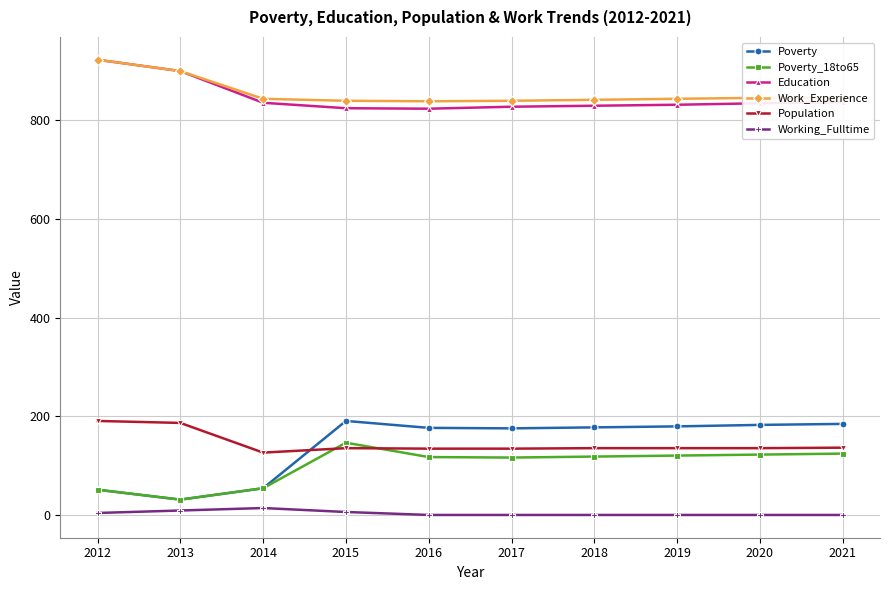

The value of Poverty_18to65 at 2014 is 55. True or false?

True